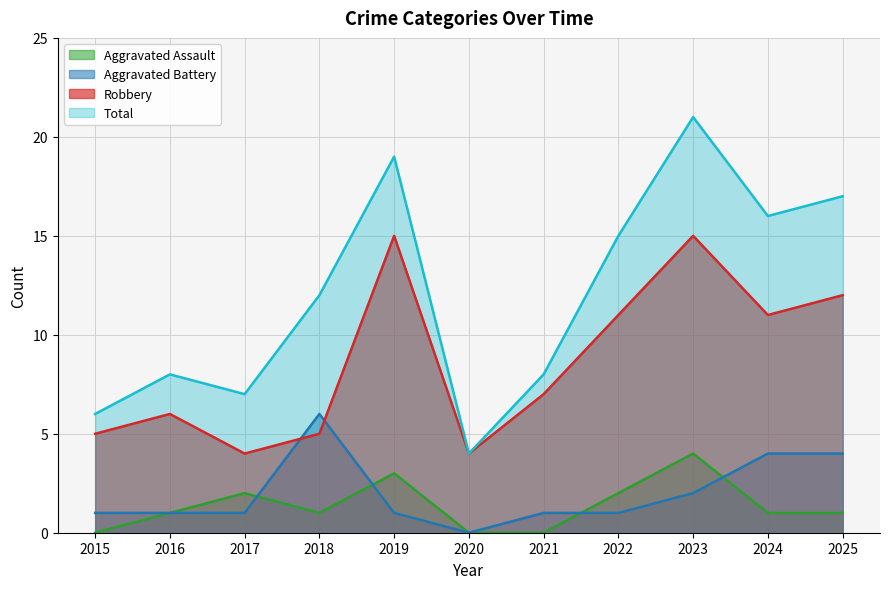

At which label does Aggravated Assault first exceed 1?

2017